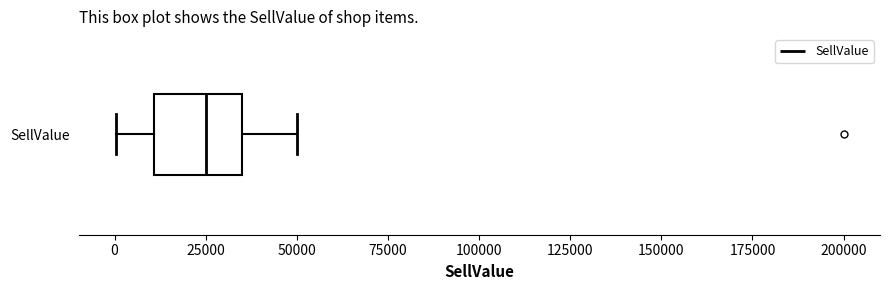

Where does the median line of the box for SellValue sit on the x-axis? The values are not printed on the chart, so give them approximately, as read against the axis.

25000